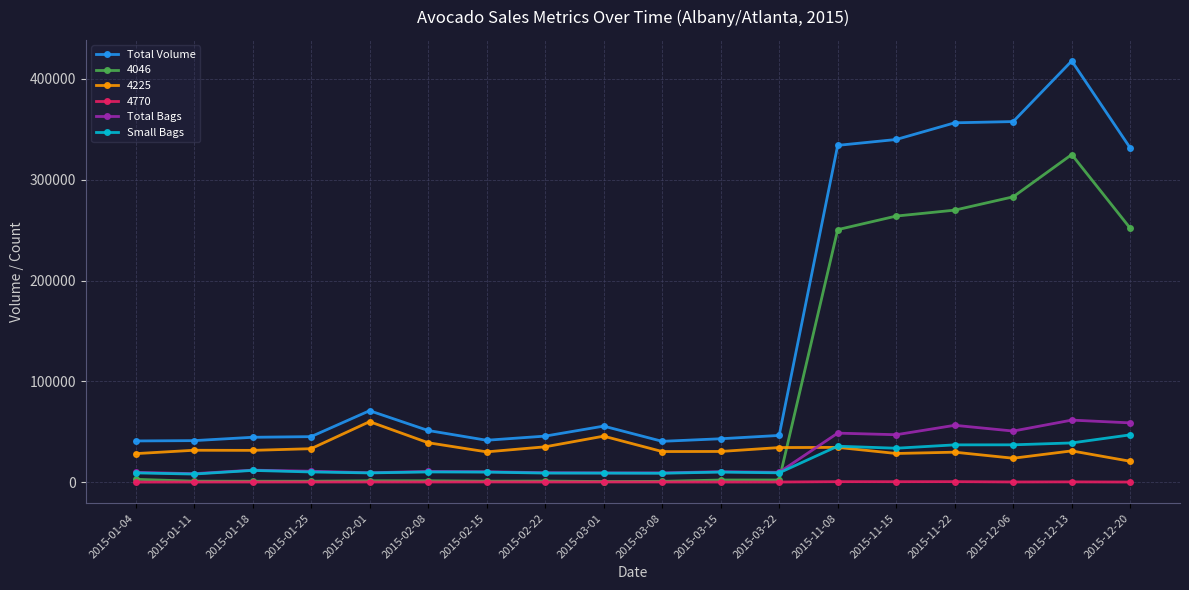

How many distinct data groups are displayed?

6